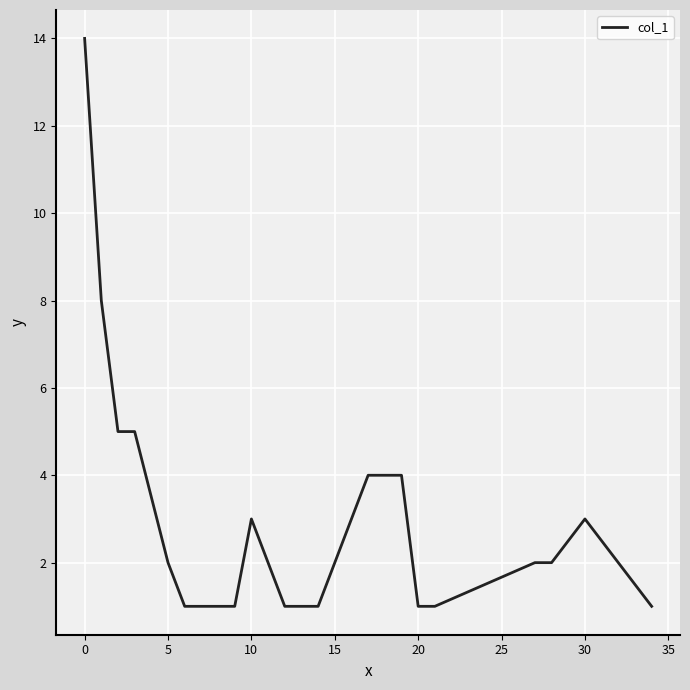

What is the difference between the second highest and minimum values?

7